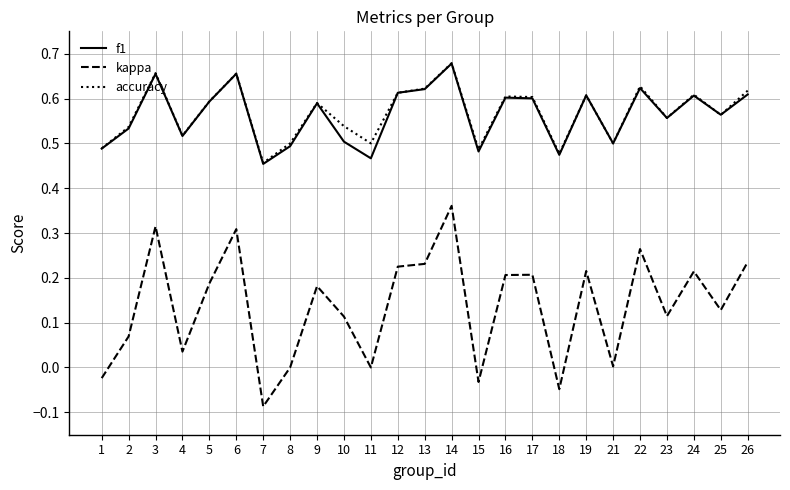

True or false: f1 has a value of 0.2 at 6.

False